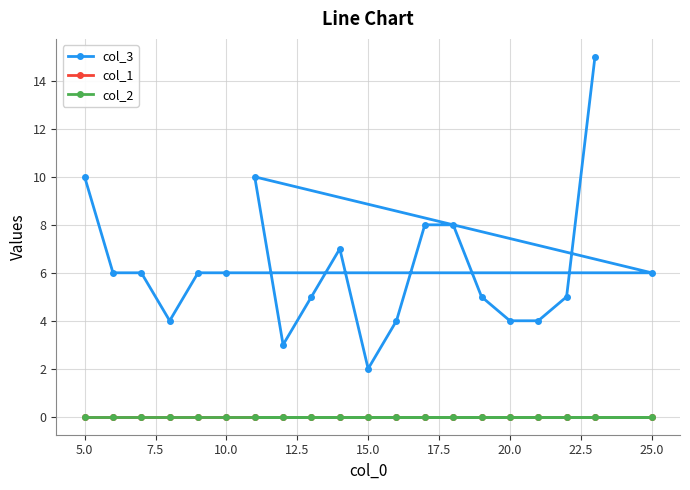

True or false: col_2 and col_3 cross at least once.

False